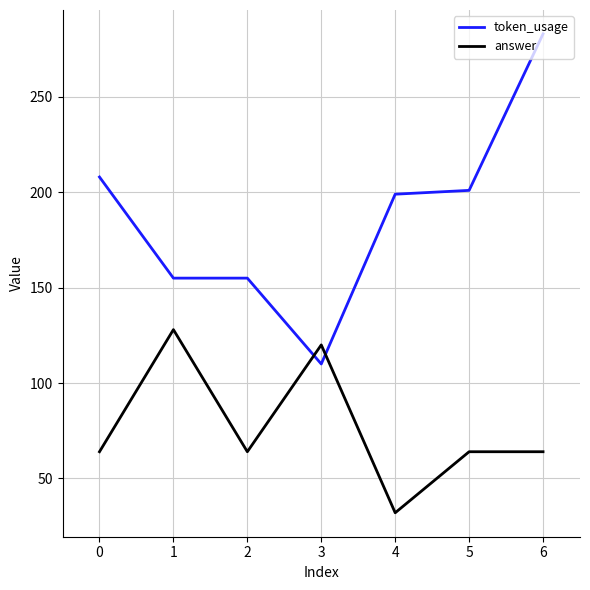

Rank the series by their average value, from highest to lowest.

token_usage, answer